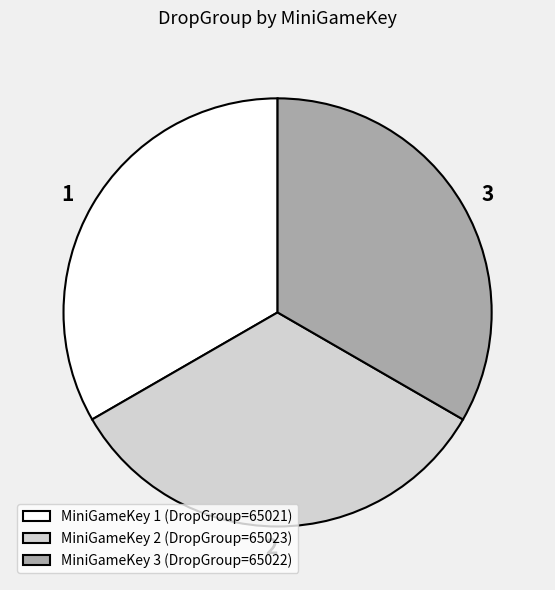

Count the number of slices in the pie.

3